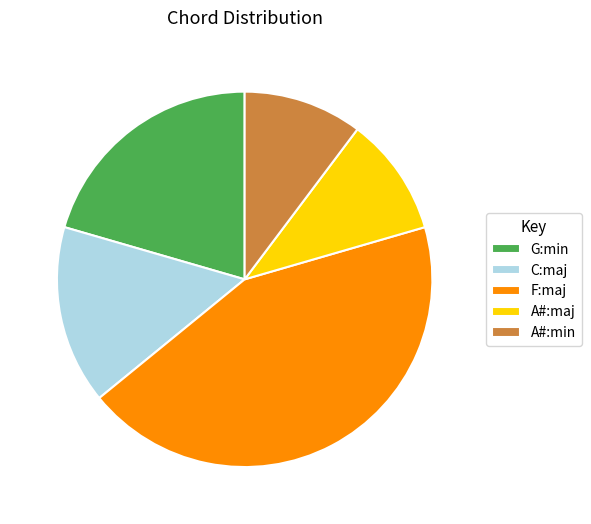

Between G:min and A#:min, which is larger?

G:min